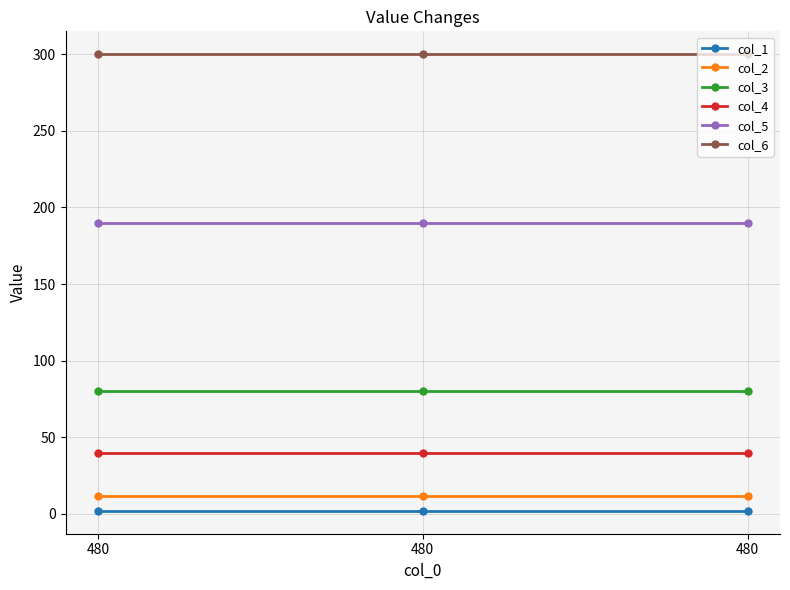

What is the total value across all series at 480?

624